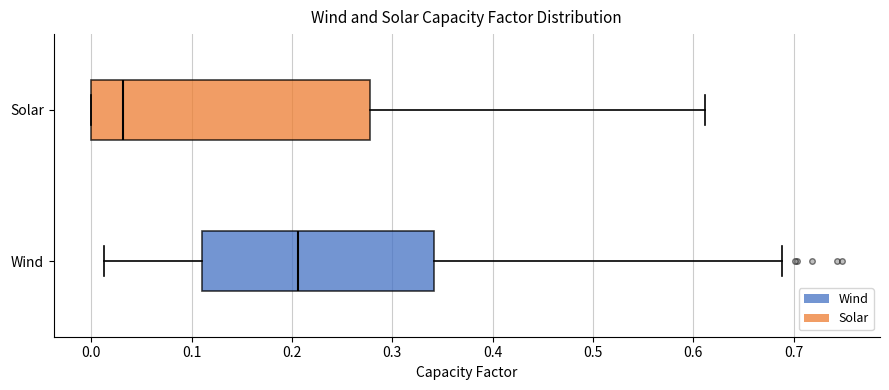

Where is the right edge of the box for Solar on the x-axis? The values are not printed on the chart, so give them approximately, as read against the axis.

0.28